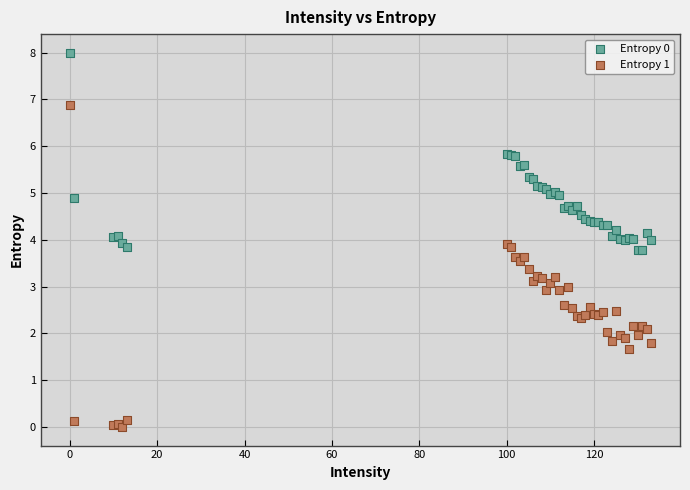

Which series contains the lowest Y value?

Entropy 1